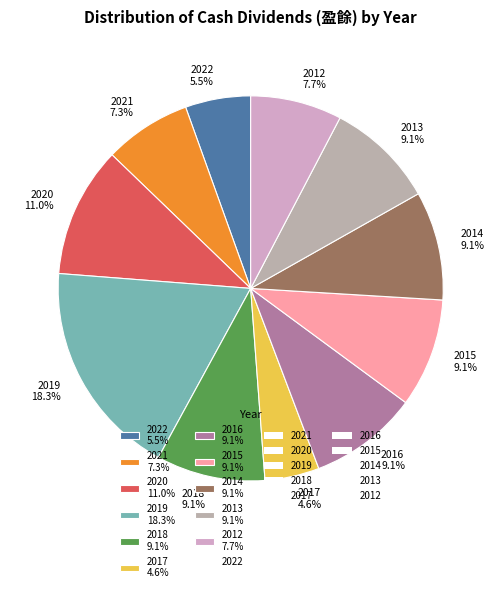

To the nearest percent, what is the difference between the 2014 and 2012 slice percentages?

1%